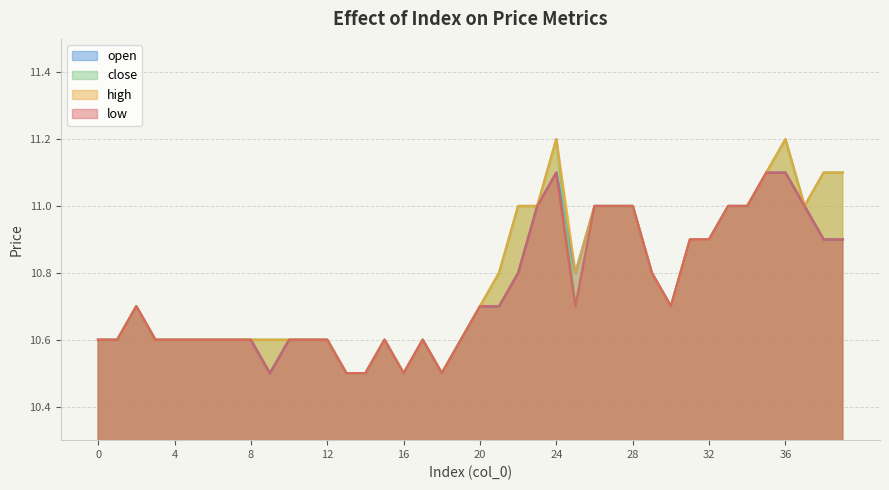

Rank the series at 4 from lowest to highest value.

open, close, high, low